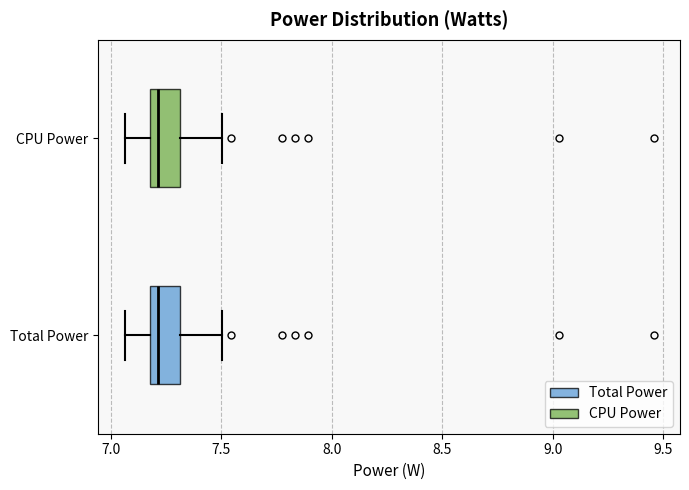

Reading bottom to top, read every box against the x-axis: the position of its median line, the range the box covers, and the ends of its whiskers. The values are not printed on the chart, so give them approximately, as read against the axis.

Total Power: median 7.20 (just right of the box's left edge), box 7.20 to 7.30, whiskers 7.05 to 7.50
CPU Power: median 7.20 (just right of the box's left edge), box 7.20 to 7.30, whiskers 7.05 to 7.50